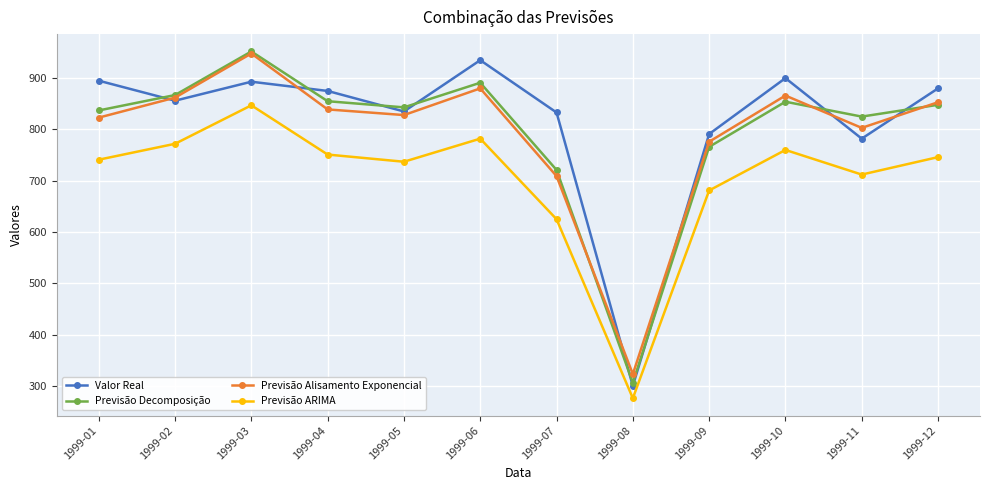

Between which two adjacent categories do Valor Real and Previsão Alisamento Exponencial first intersect?

1999-01 and 1999-02